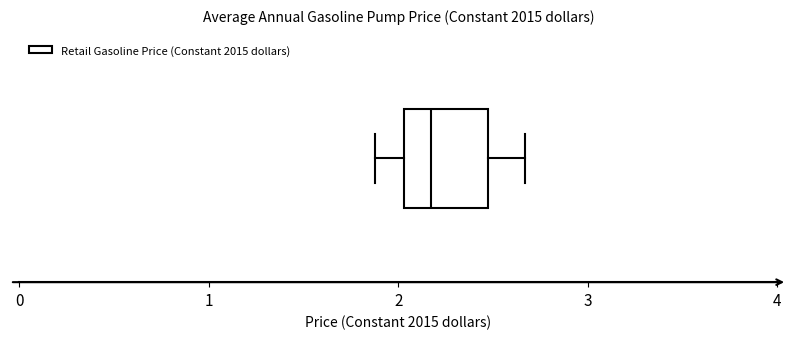

Where does the right whisker of the box end on the x-axis? The values are not printed on the chart, so give them approximately, as read against the axis.

2.7